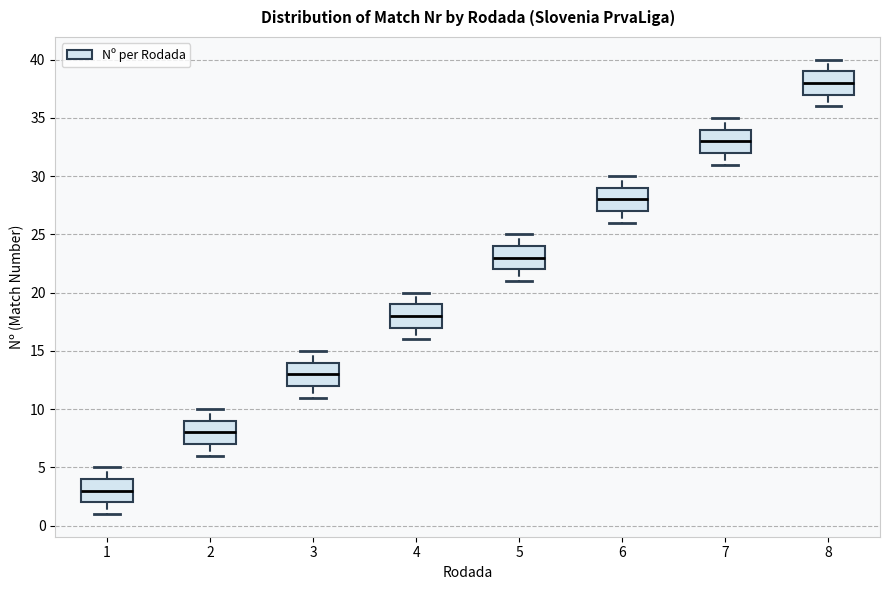

Reading left to right, transcribe this box plot: for each box, give where its median line is, the range the box spans, and where its two whiskers end, as read against the y-axis. The values are not printed on the chart, so give them approximately, as read against the axis.

1: median 3, box 2 to 4, whiskers 1 to 5
2: median 8, box 7 to 9, whiskers 6 to 10
3: median 13, box 12 to 14, whiskers 11 to 15
4: median 18, box 17 to 19, whiskers 16 to 20
5: median 23, box 22 to 24, whiskers 21 to 25
6: median 28, box 27 to 29, whiskers 26 to 30
7: median 33, box 32 to 34, whiskers 31 to 35
8: median 38, box 37 to 39, whiskers 36 to 40